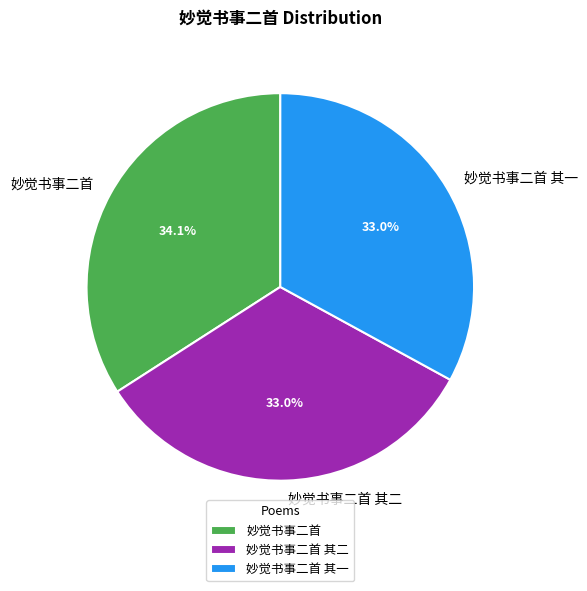

Is it true that 妙觉书事二首 其一 is 19% of the pie?

False